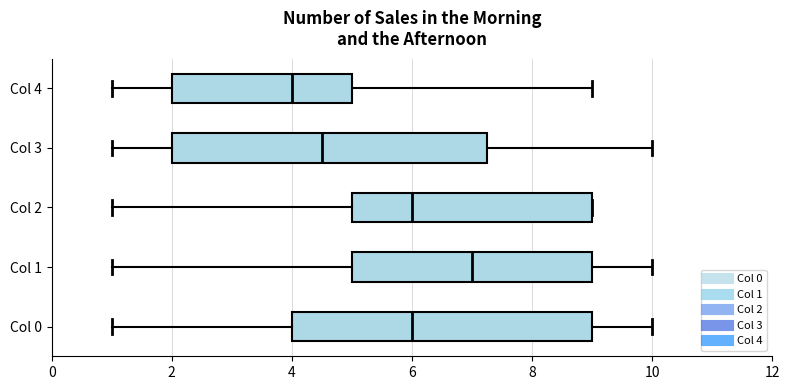

Which box is the widest, from its left edge to its right edge?

Col 3